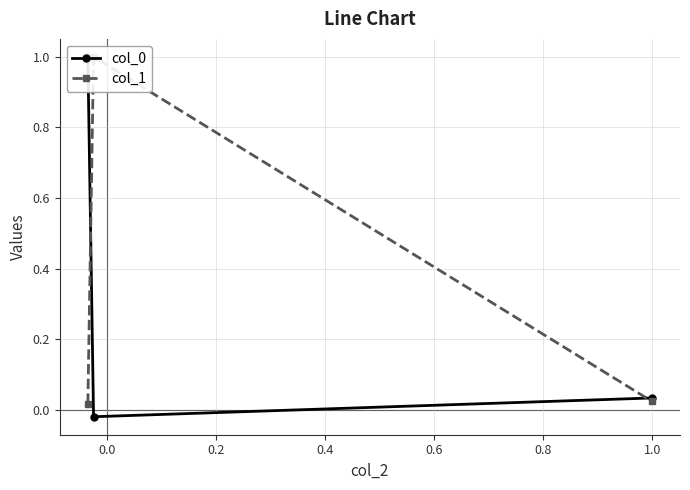

What is the average value of the col_0 series?

0.3